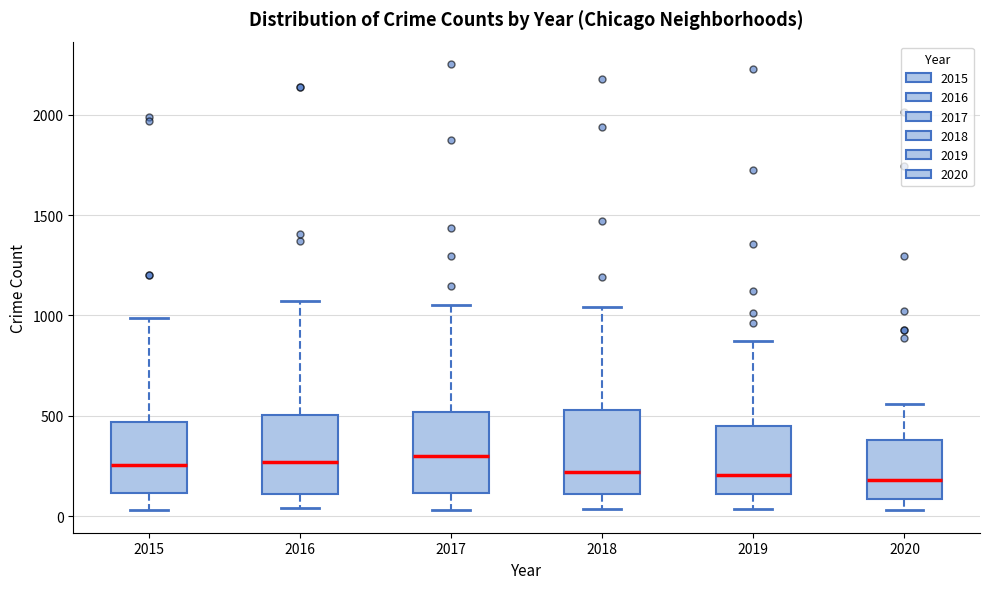

Where does the lower whisker of the box at x = 2017 end on the y-axis? The values are not printed on the chart, so give them approximately, as read against the axis.

50